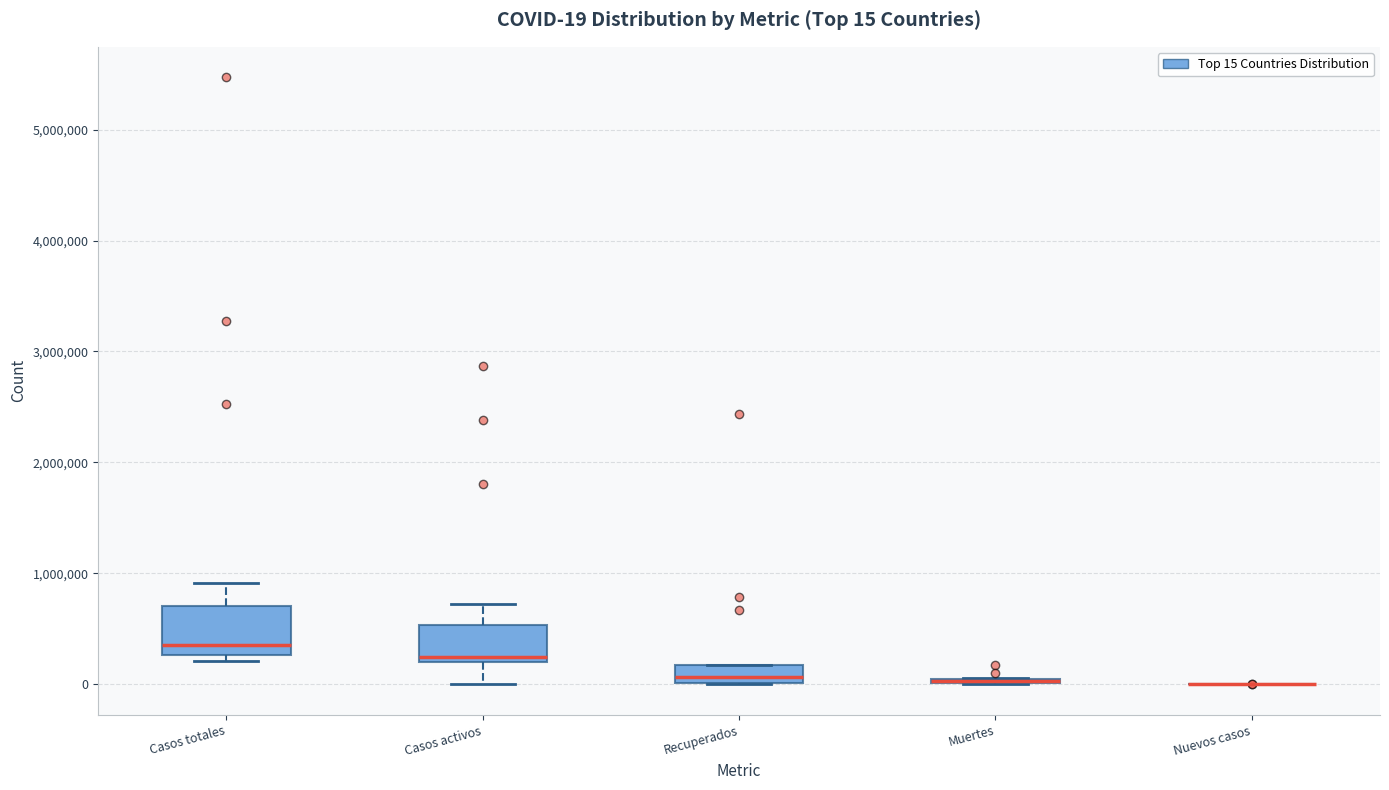

Which box is the tallest, from its lower edge to its upper edge?

Casos totales